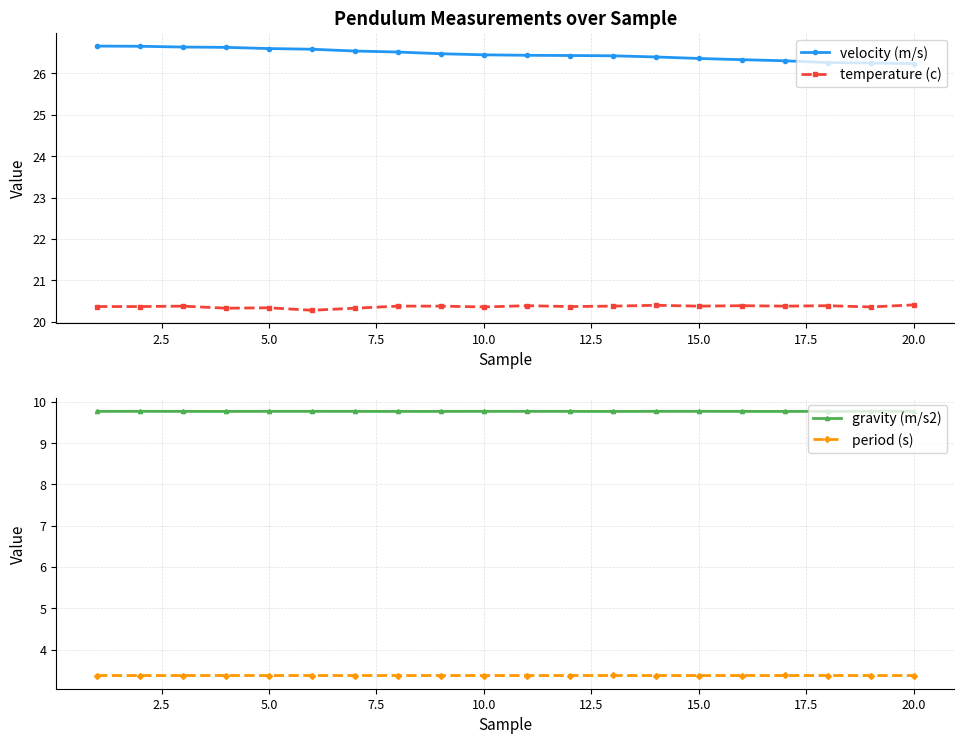

Reading left to right, what are all the values shown in this chart?

velocity (m/s): 26.7	26.7	26.6	26.6	26.6	26.6	26.5	26.5	26.5	26.4	26.4	26.4	26.4	26.4	26.4	26.3	26.3	26.3	26.3	26.2
temperature (c): 20.4	20.4	20.4	20.3	20.3	20.3	20.3	20.4	20.4	20.4	20.4	20.4	20.4	20.4	20.4	20.4	20.4	20.4	20.4	20.4
gravity (m/s2): 9.8	9.8	9.8	9.8	9.8	9.8	9.8	9.8	9.8	9.8	9.8	9.8	9.8	9.8	9.8	9.8	9.8	9.8	9.8	9.8
period (s): 3.4	3.4	3.4	3.4	3.4	3.4	3.4	3.4	3.4	3.4	3.4	3.4	3.4	3.4	3.4	3.4	3.4	3.4	3.4	3.4